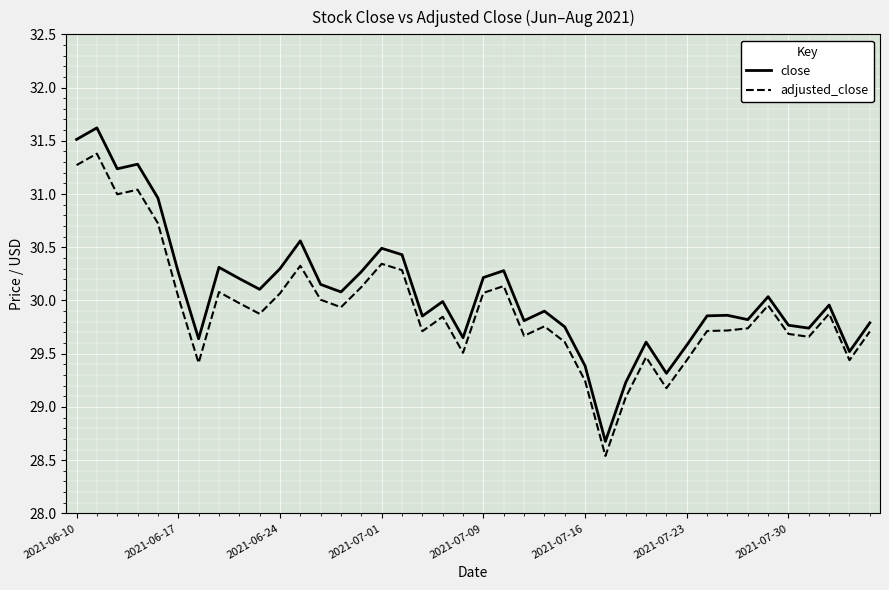

Rank the series by their average value, from highest to lowest.

close, adjusted_close